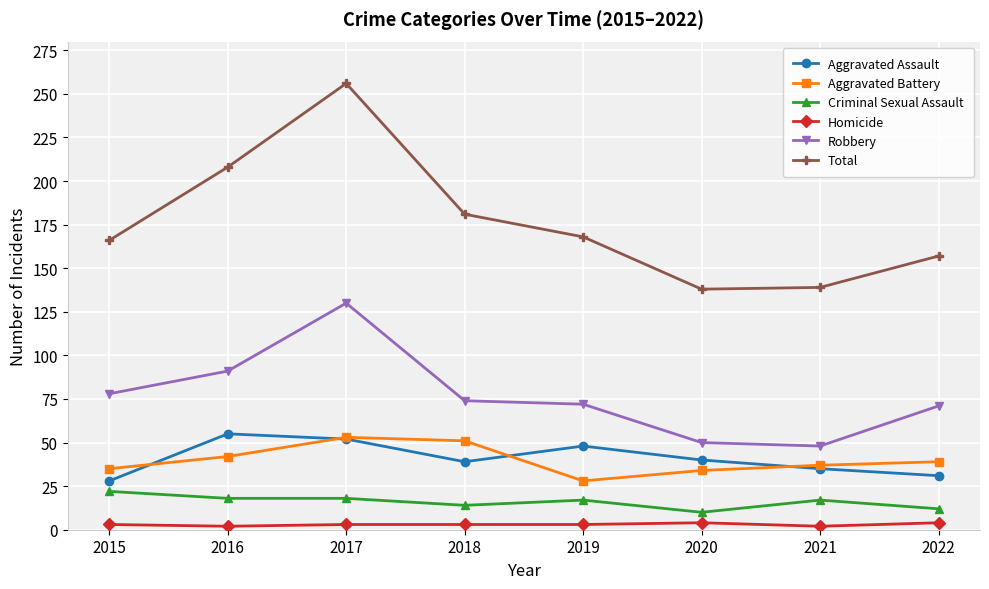

True or false: Aggravated Battery and Total intersect in this chart.

False